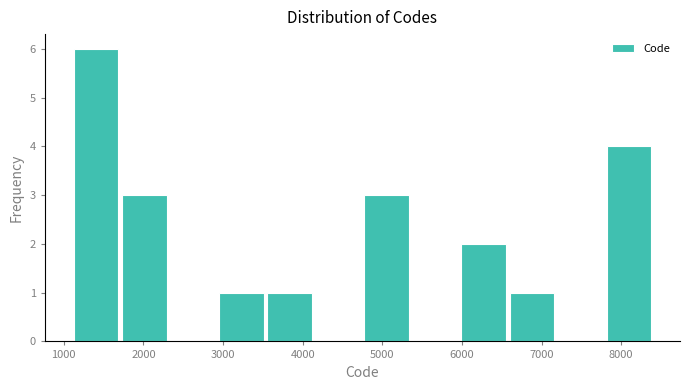

Reading left to right, list every bar in this chart as the range it spans on the x-axis followed by its height. Neither the bar edges nor the heights are printed on the chart, so give them approximately, as read against the axes.

1100 to 1700: 6
1700 to 2300: 3
2300 to 2900: 0
2900 to 3500: 1
3500 to 4100: 1
4100 to 4800: 0
4800 to 5400: 3
5400 to 6000: 0
6000 to 6600: 2
6600 to 7200: 1
7200 to 7800: 0
7800 to 8400: 4